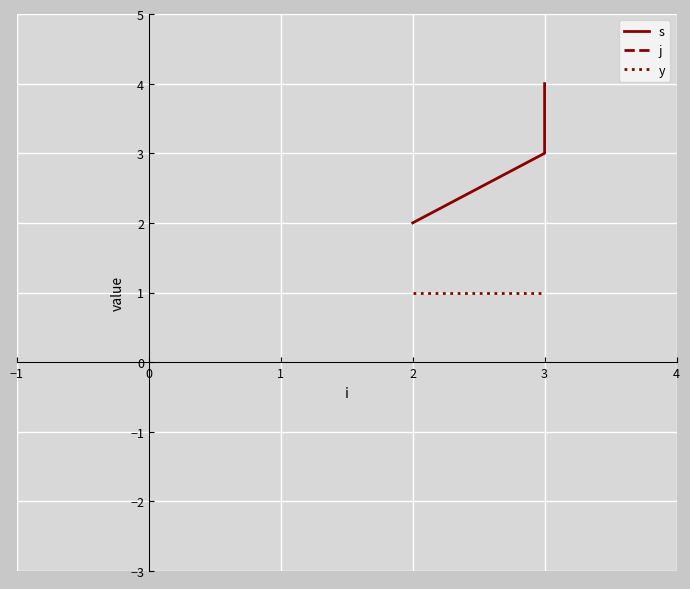

What are all the series names shown in the legend?

s, j, y